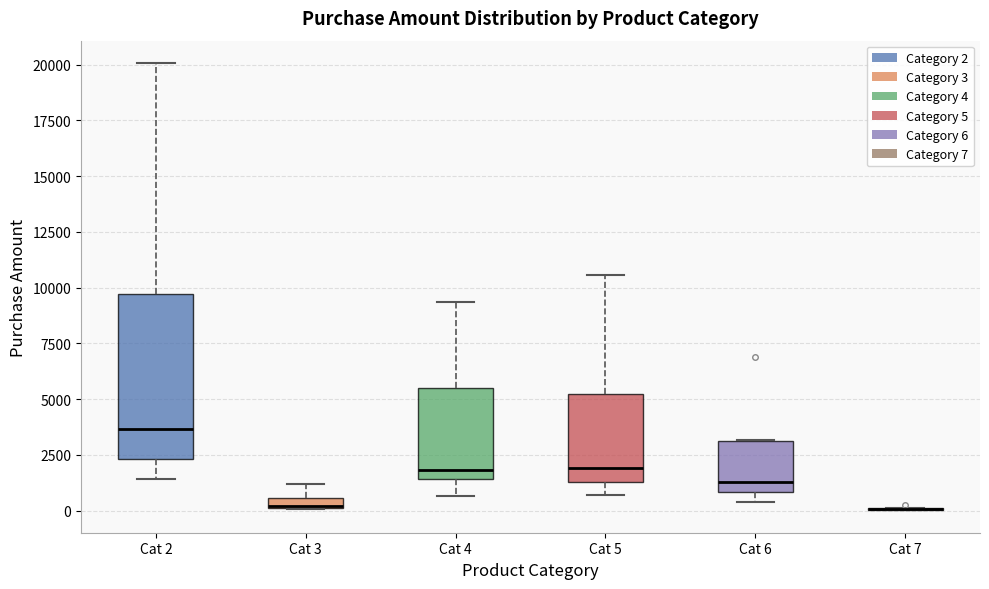

Which box is the tallest, from its lower edge to its upper edge?

Cat 2